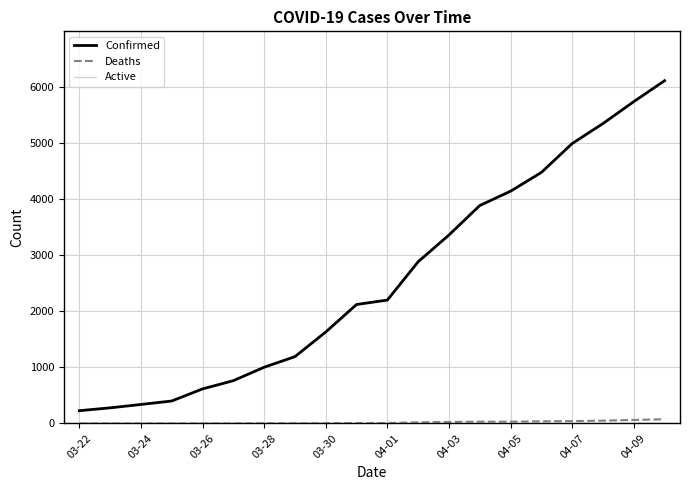

How many lines are shown in the chart?

3